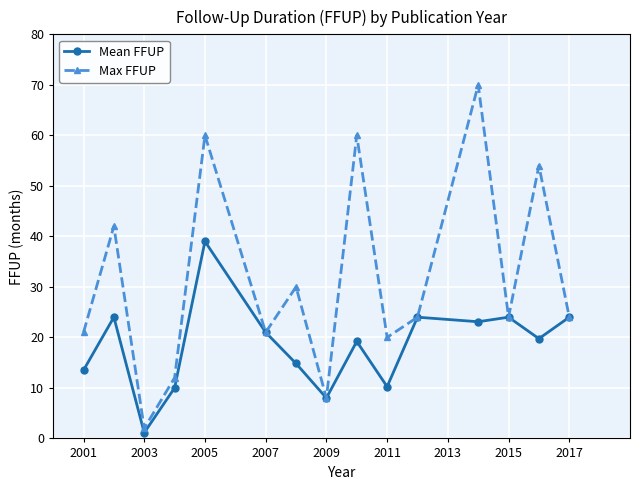

List the series in order of their peak value, highest first.

Max FFUP, Mean FFUP